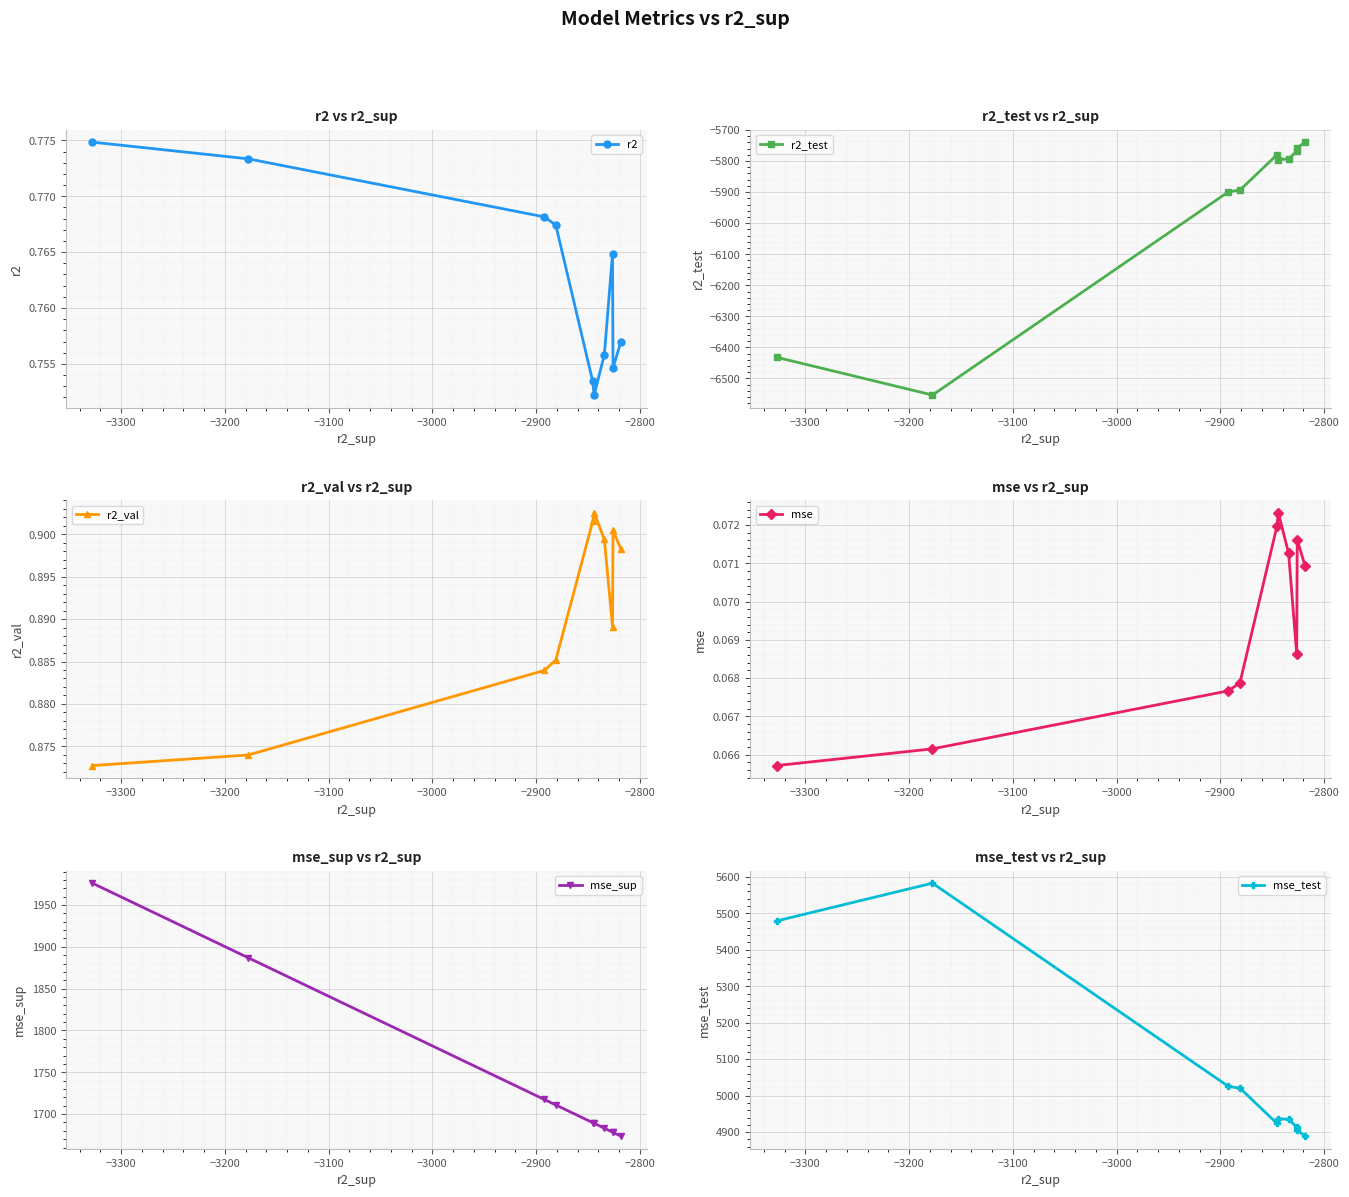

Count the r2 values in the range 0 to 1.

10